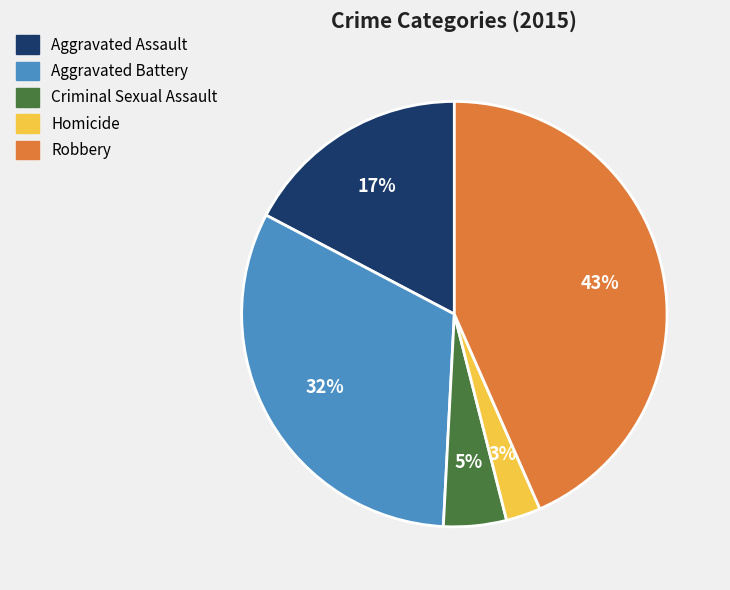

What is the largest slice in the pie chart?

Robbery